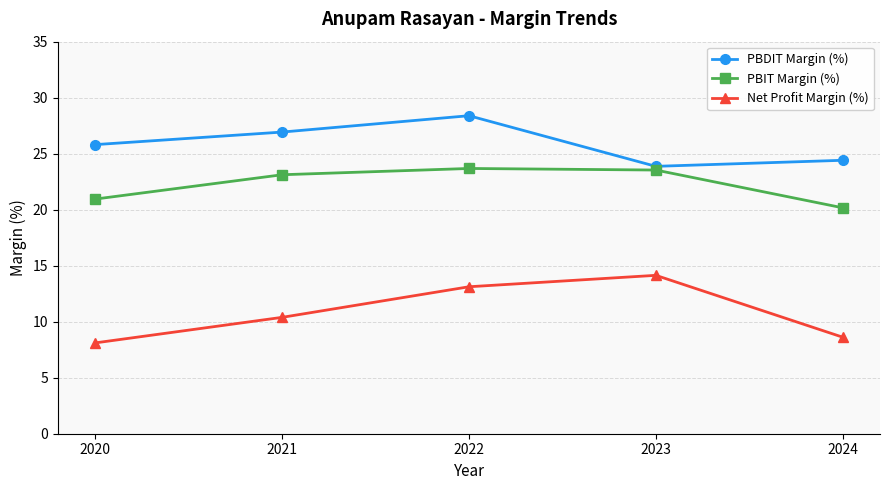

Which label corresponds to the largest value in the chart?

2022